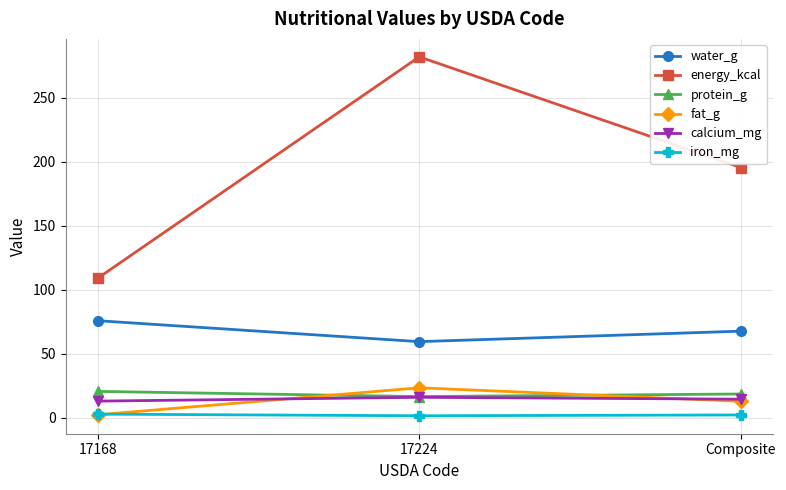

At which label is water_g closest to 67?

Composite